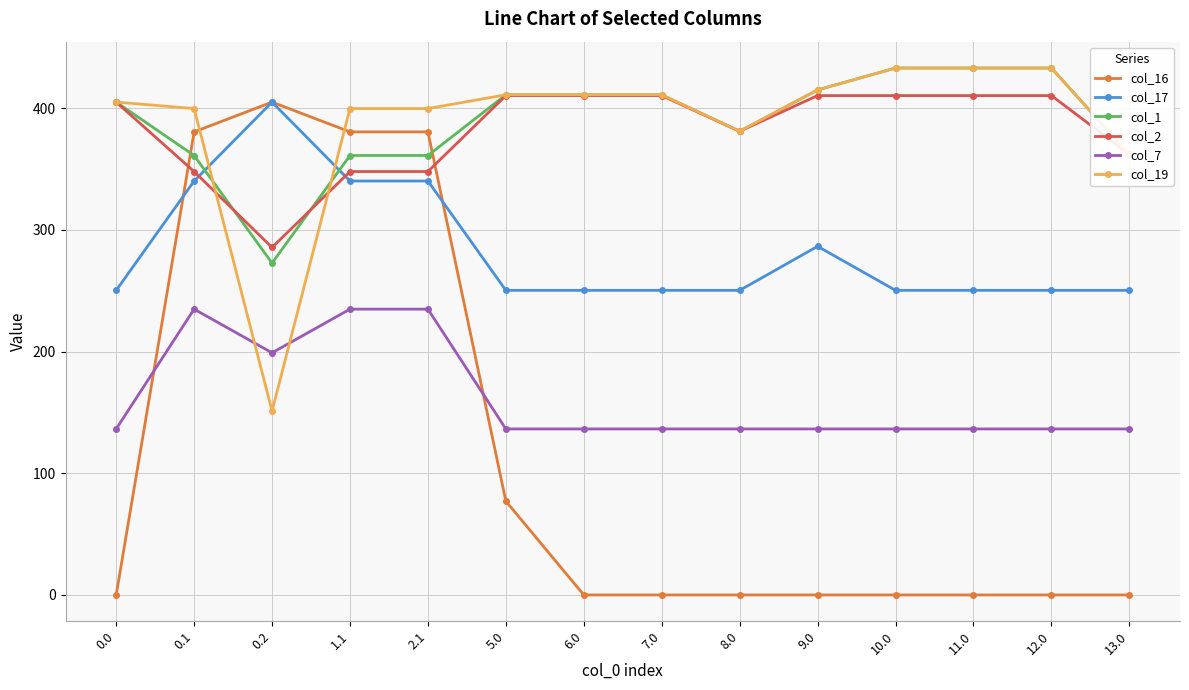

The value of col_19 at 9.0 is 415.0. True or false?

True